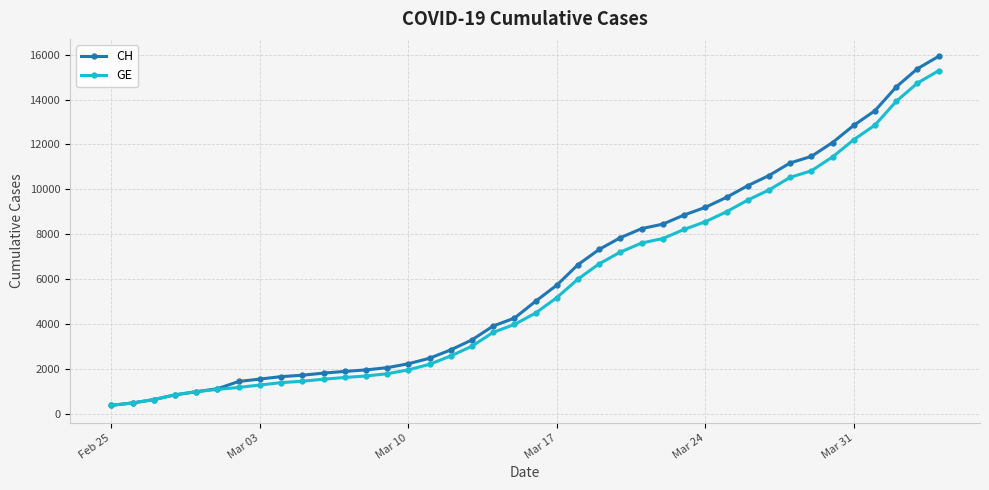

What is the average value of the CH series?

6053